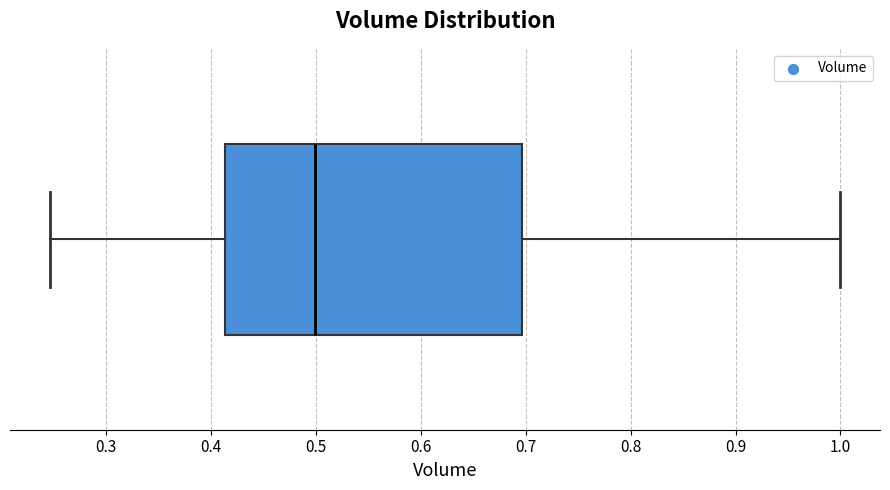

Where does the right whisker of the box end on the x-axis? The values are not printed on the chart, so give them approximately, as read against the axis.

1.00